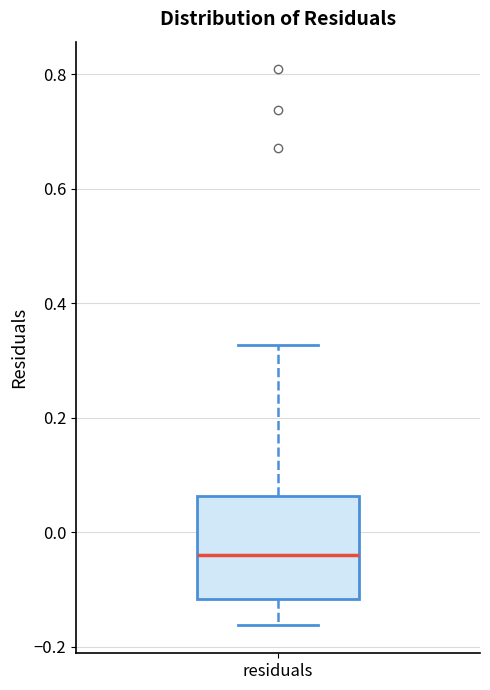

Where does the lower whisker of the box for residuals end on the y-axis? The values are not printed on the chart, so give them approximately, as read against the axis.

-0.16